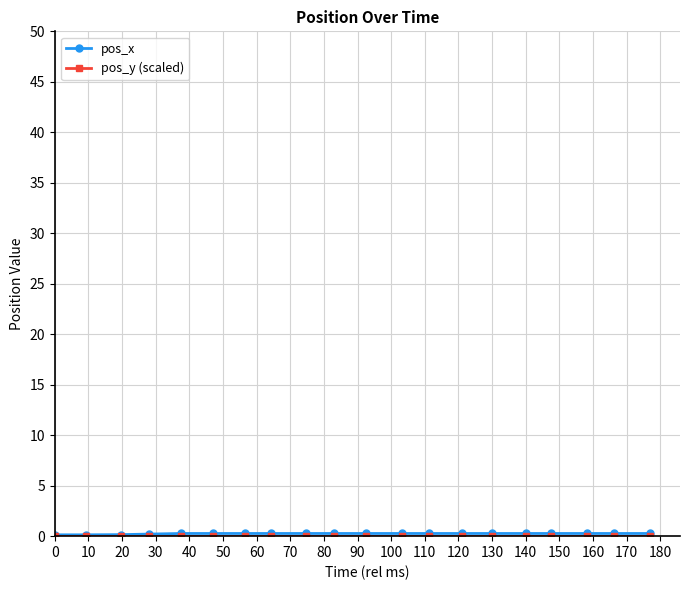

How many lines are shown in the chart?

2